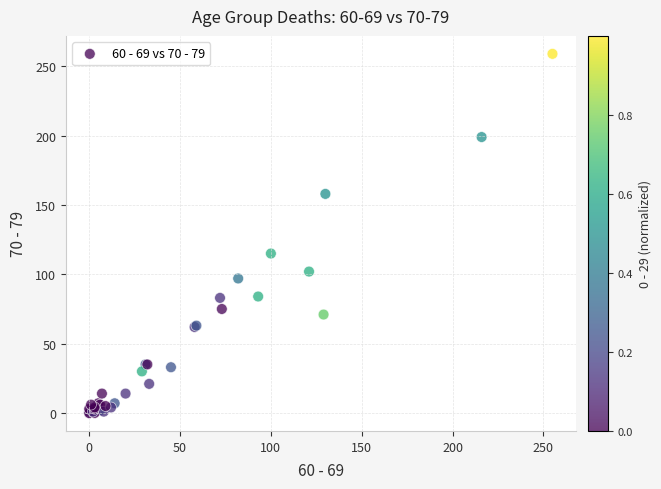

What Y value in the scatter plot is closest to 129?

115